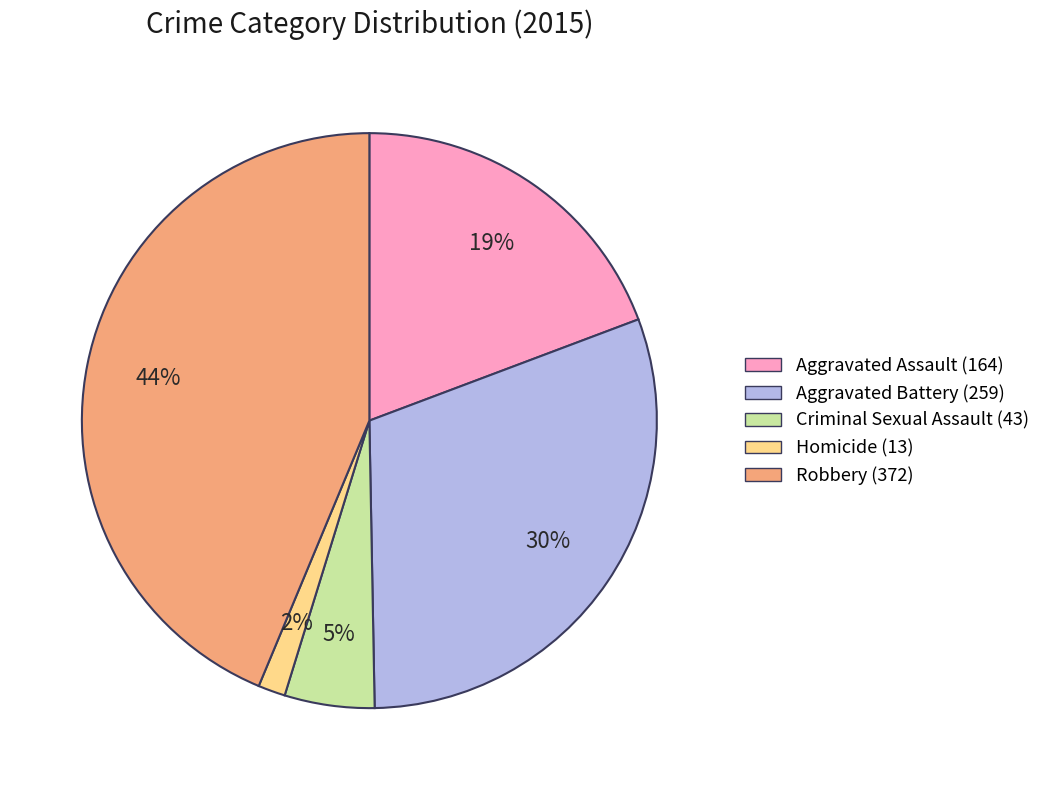

To the nearest percent, what portion does Homicide represent?

2%